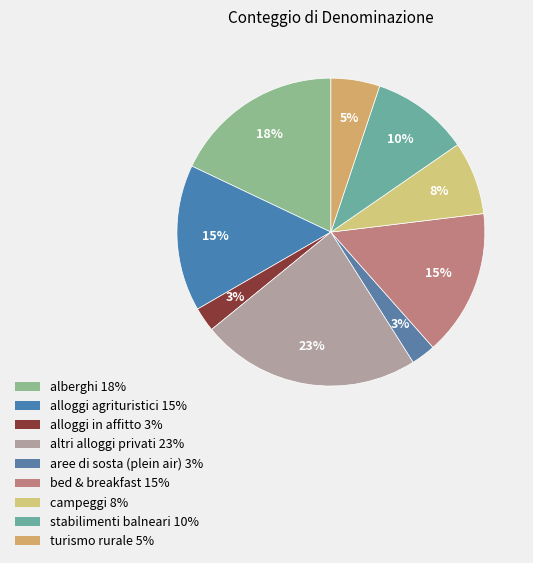

How many slices are in this pie chart?

9